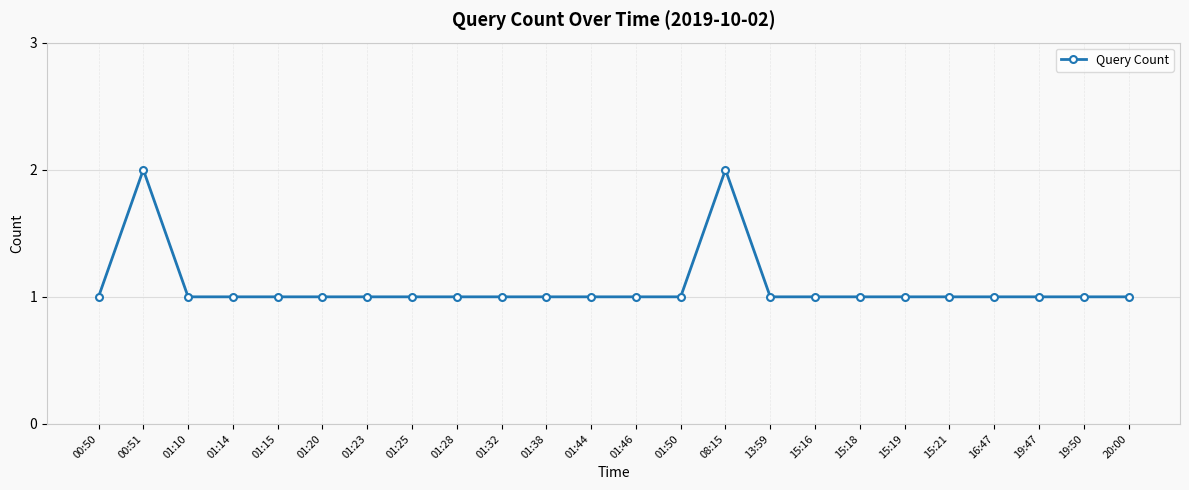

What position from the right is 00:51?

23